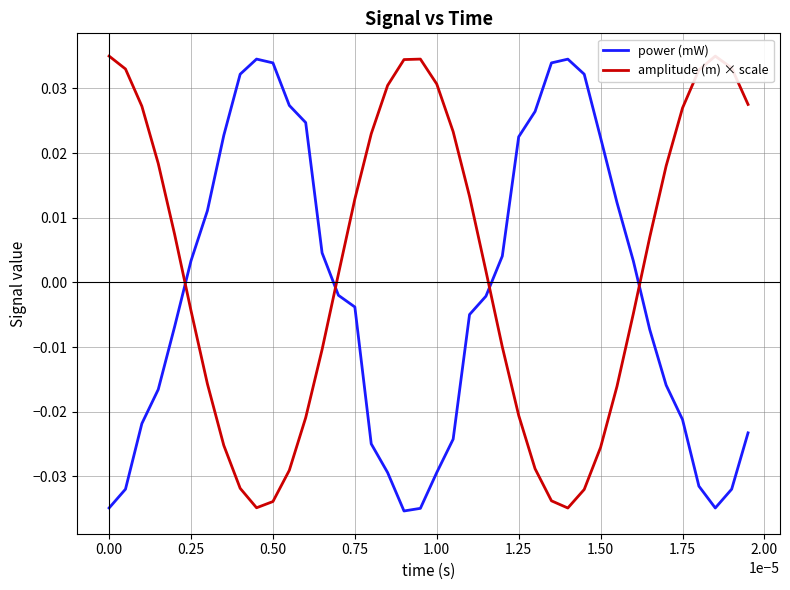

Which series has the largest total across all categories?

amplitude (m) × scale